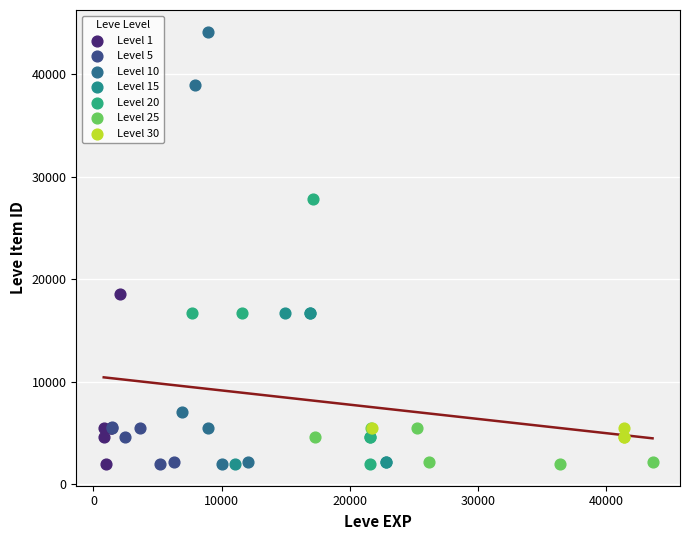

Which series has the largest Y range (max minus min)?

Level 10